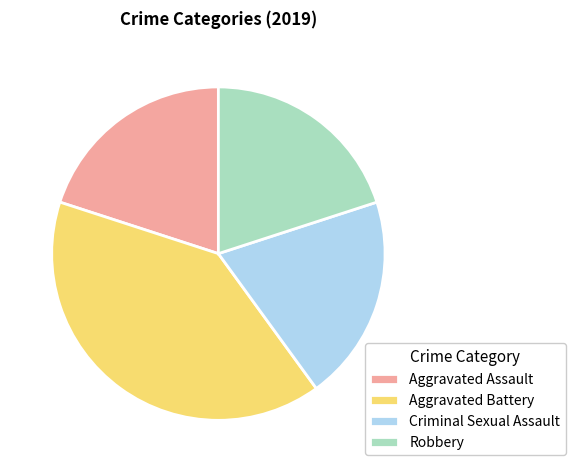

True or false: Robbery accounts for 20% of the total.

True